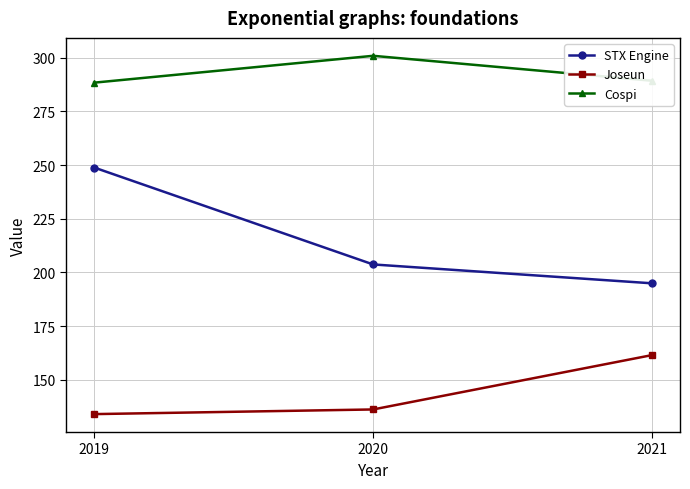

What is the minimum value shown in the chart?

134.0